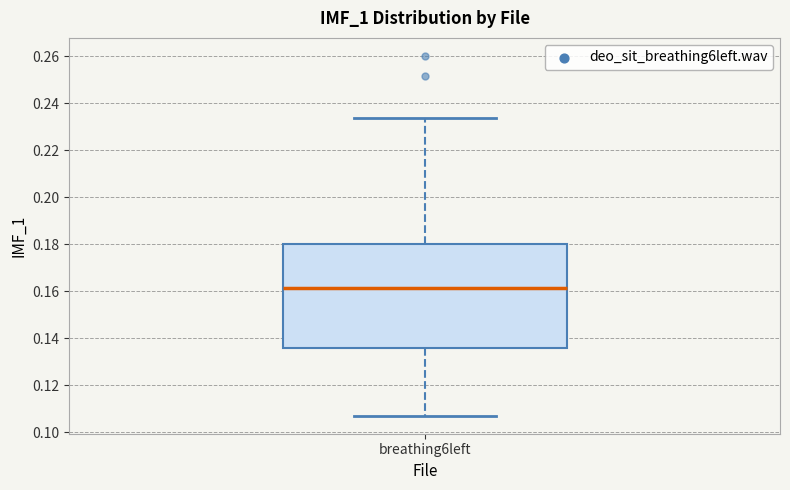

Transcribe this box plot: give where the median line is, the range the box spans, and where the two whiskers end, as read against the y-axis. The values are not printed on the chart, so give them approximately, as read against the axis.

median 0.162, box 0.136 to 0.180, whiskers 0.106 to 0.234